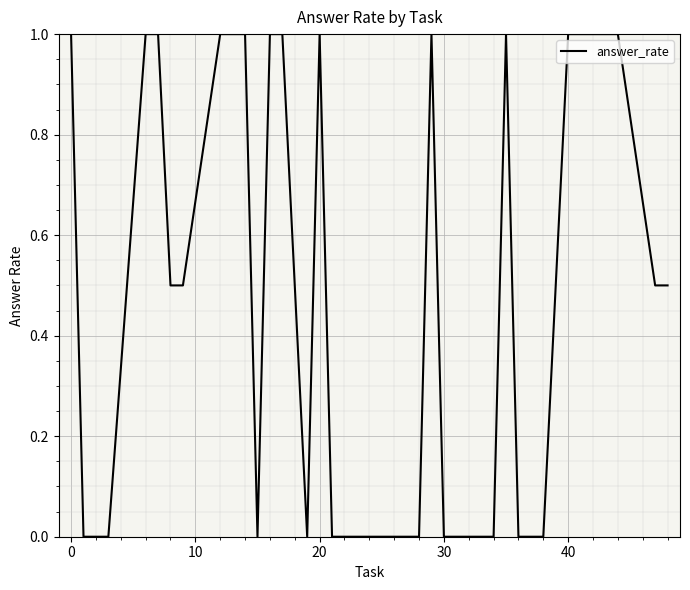

What is the difference between the second highest and minimum values?

1.0